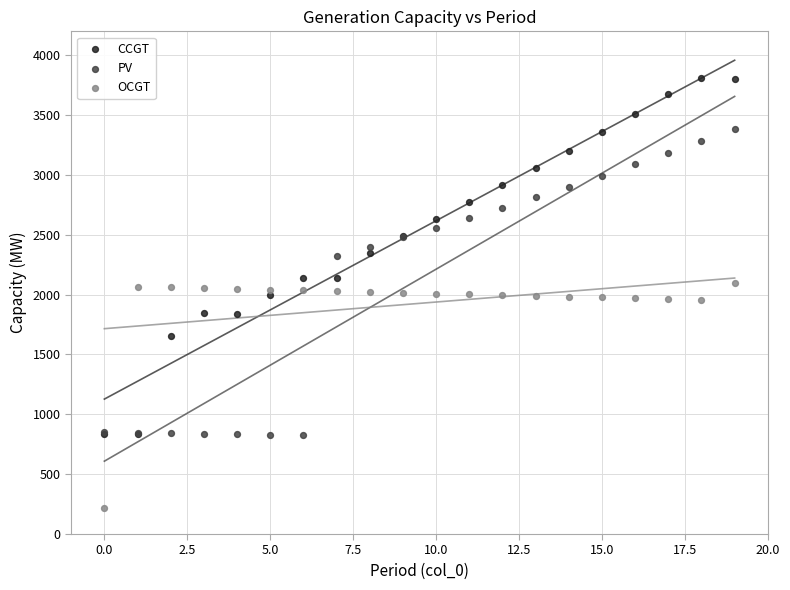

What are all the series names shown in the legend?

CCGT, PV, OCGT